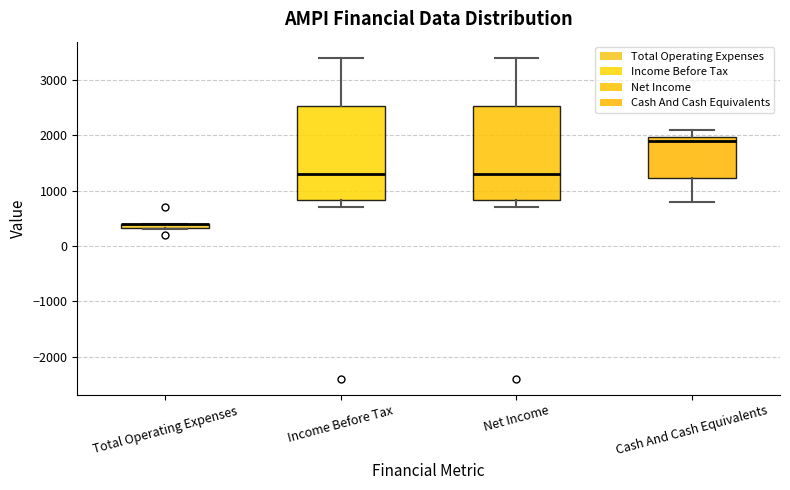

Where does the lower whisker of the box for Net Income end on the y-axis? The values are not printed on the chart, so give them approximately, as read against the axis.

700